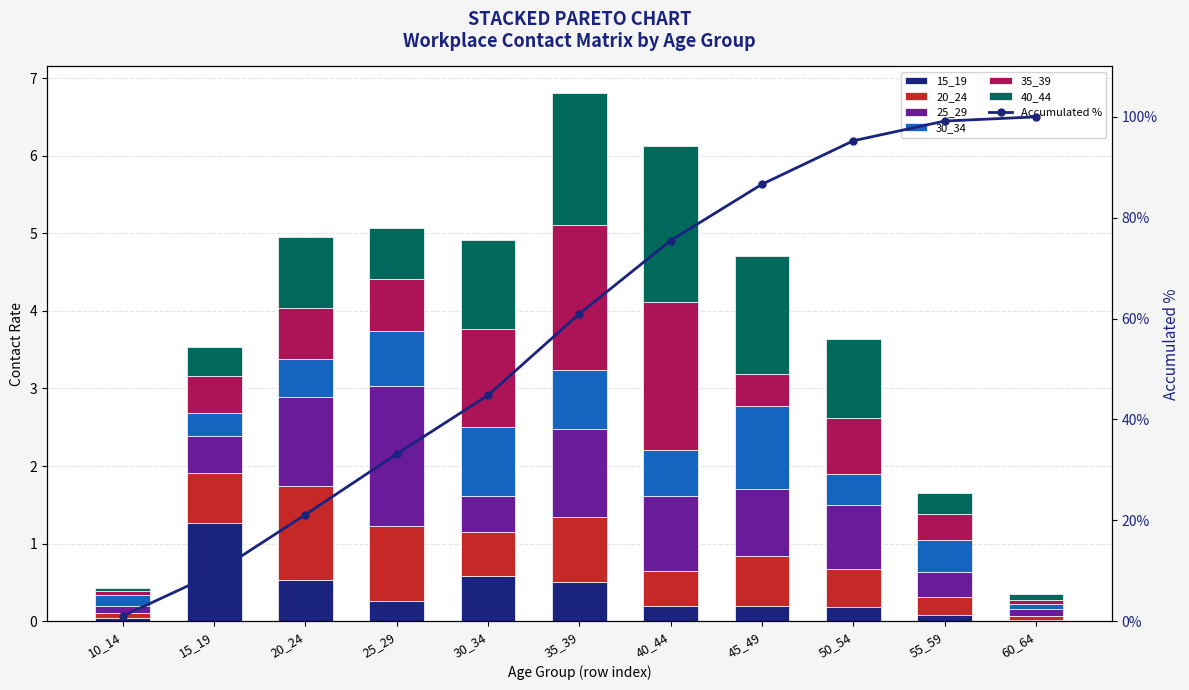

What is the total value across all series at 35_39?

6.8